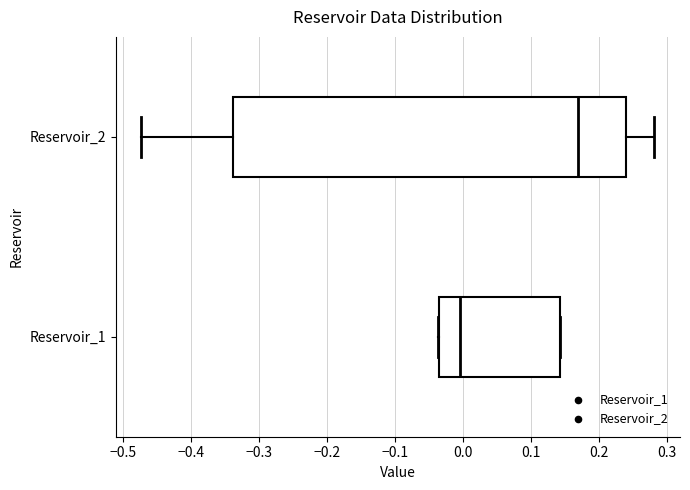

Reading bottom to top, transcribe this box plot: for each box, give where its median line is, the range the box spans, and where its two whiskers end, as read against the x-axis. The values are not printed on the chart, so give them approximately, as read against the axis.

Reservoir_1: median 0.00, box -0.04 to 0.14, whiskers -0.04 to 0.14
Reservoir_2: median 0.17, box -0.34 to 0.24, whiskers -0.47 to 0.28